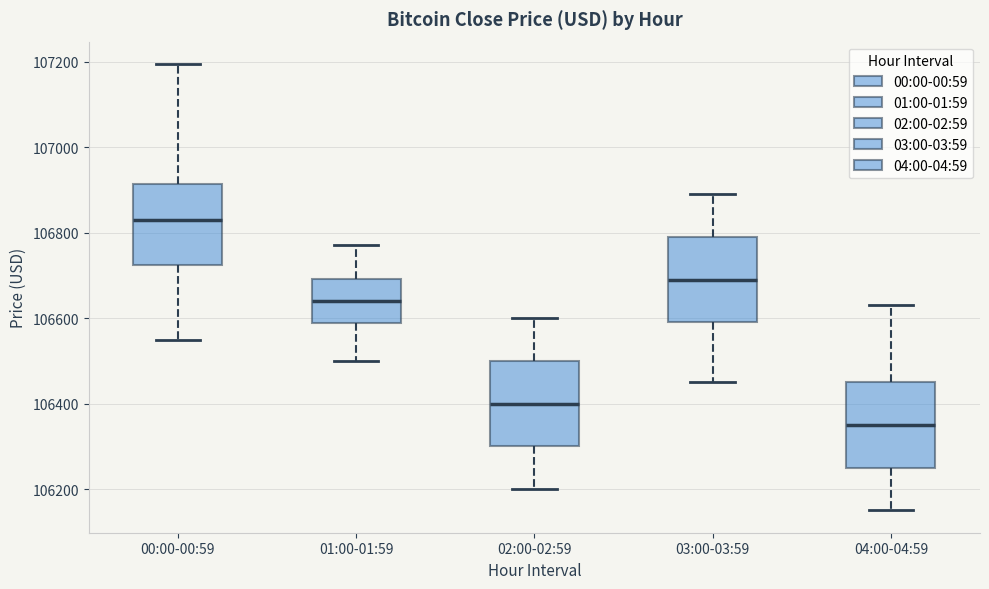

Reading left to right, read every box against the y-axis: the position of its median line, the range the box covers, and the ends of its whiskers. The values are not printed on the chart, so give them approximately, as read against the axis.

00:00-00:59: median 106820, box 106720 to 106920, whiskers 106540 to 107200
01:00-01:59: median 106640, box 106580 to 106700, whiskers 106500 to 106780
02:00-02:59: median 106400, box 106300 to 106500, whiskers 106200 to 106600
03:00-03:59: median 106700, box 106600 to 106800, whiskers 106460 to 106900
04:00-04:59: median 106360, box 106260 to 106460, whiskers 106160 to 106640